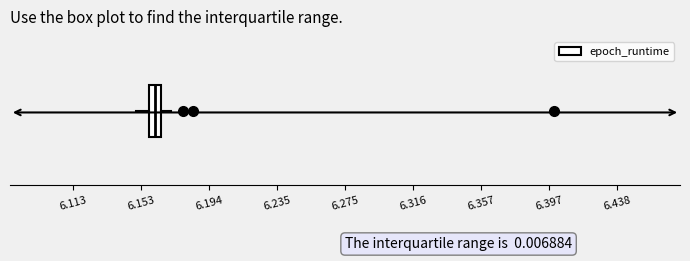

Where is the right edge of the box on the x-axis? The values are not printed on the chart, so give them approximately, as read against the axis.

6.165